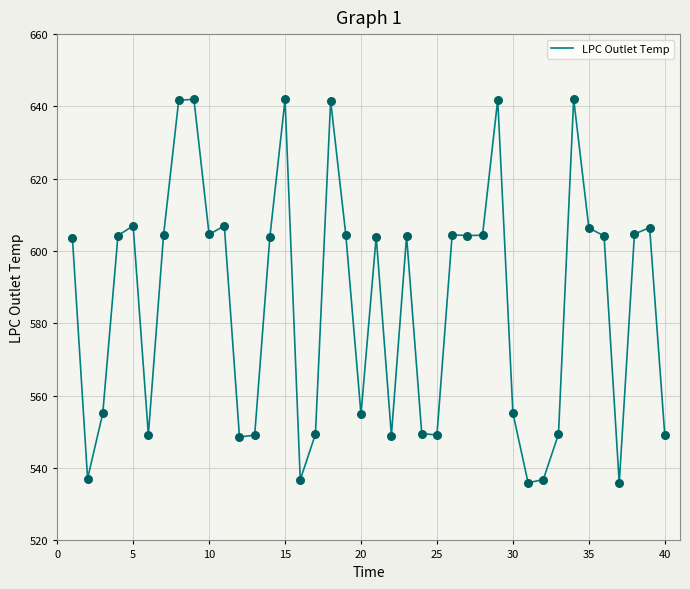

What is the maximum value shown in the chart?

642.1